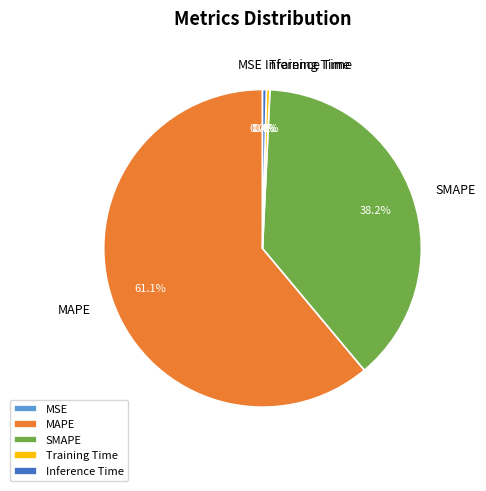

The MAPE slice represents 61% of the pie. True or false?

True